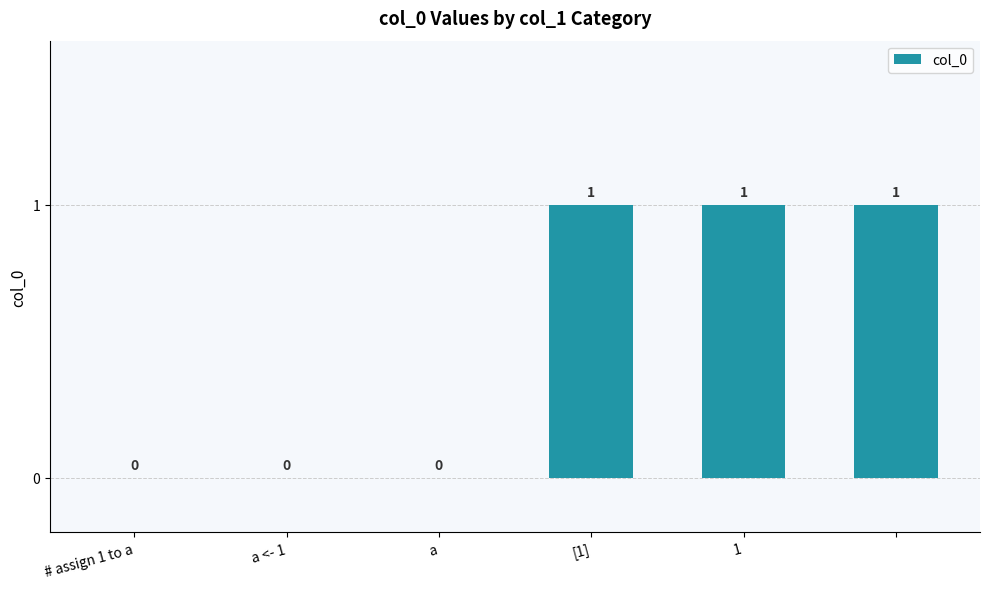

How many values are between 0 and 1?

6